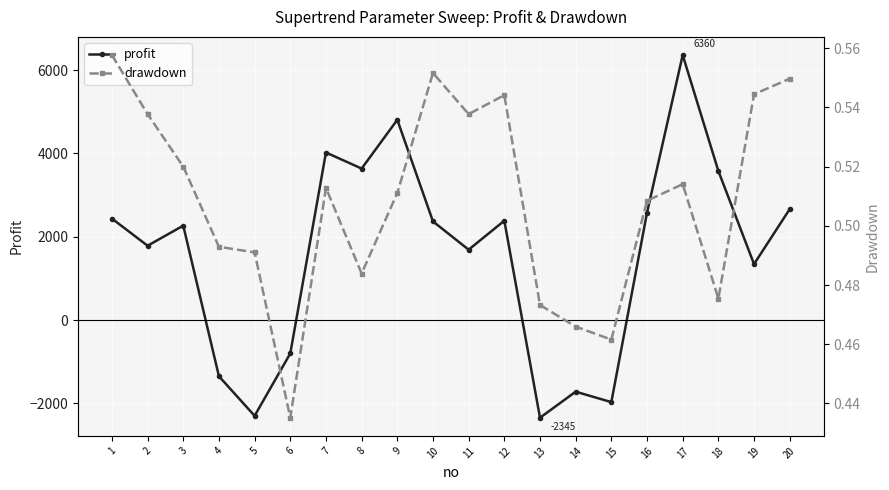

Is the value of profit at 20 greater than the value of drawdown at 13?

Yes